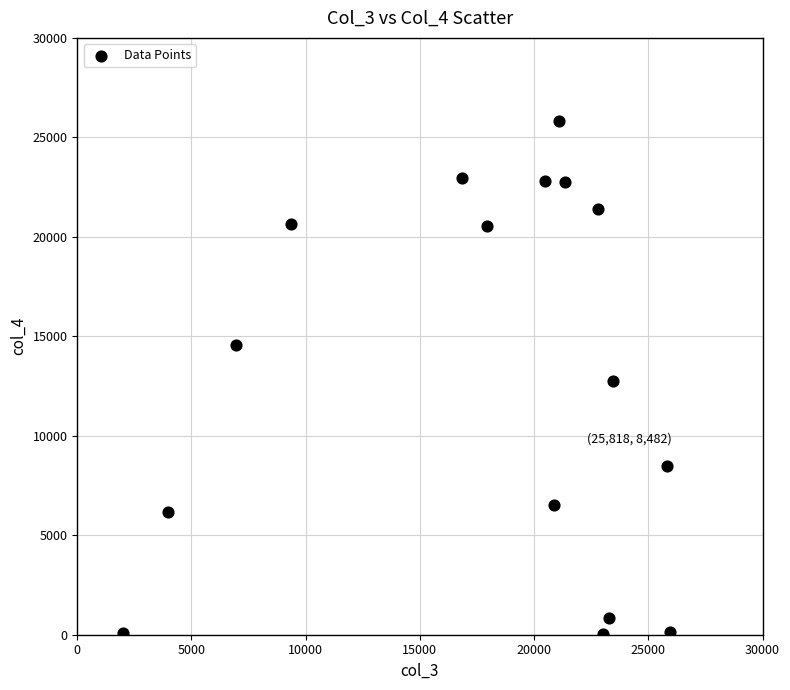

What is the range of X values (max minus min)?

23931.4